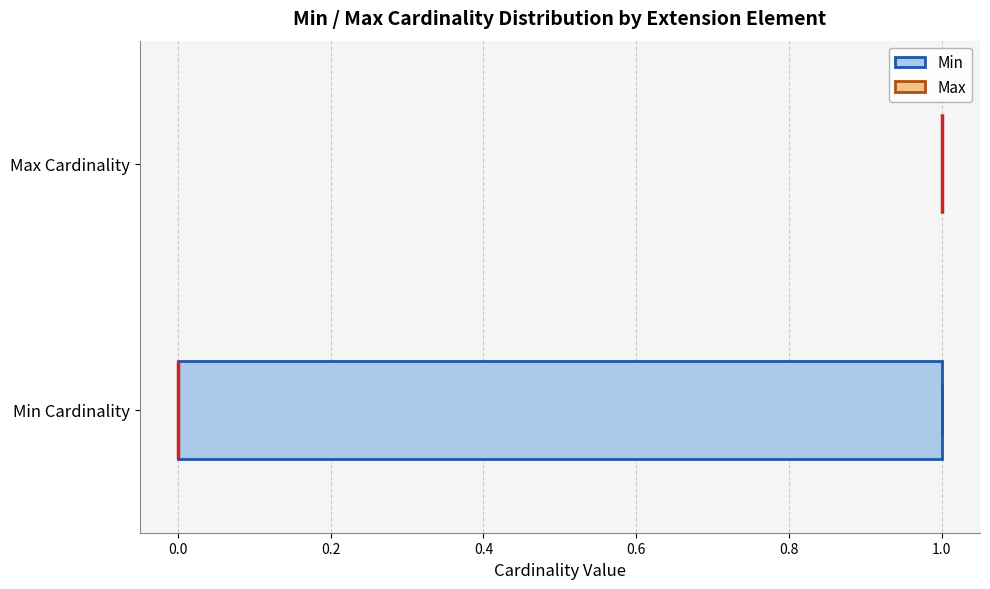

Reading bottom to top, transcribe this box plot: for each box, give where its median line is, the range the box spans, and where its two whiskers end, as read against the x-axis. The values are not printed on the chart, so give them approximately, as read against the axis.

Min Cardinality: median 0 (drawn on the box's left edge), box 0 to 1, whiskers 0 to 1
Max Cardinality: box collapsed to a line at 1, whiskers 1 to 1